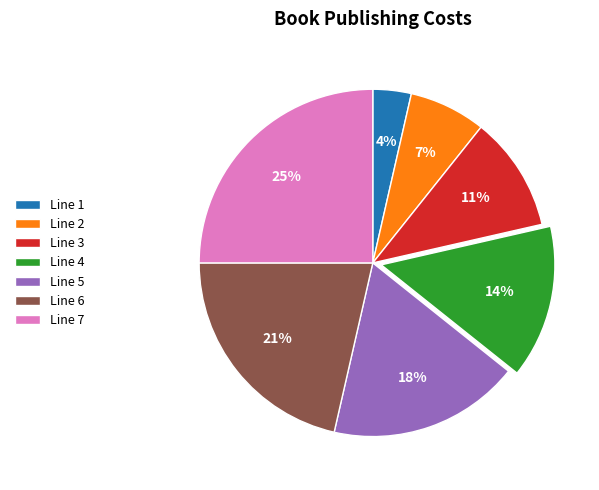

How many slices are in this pie chart?

7